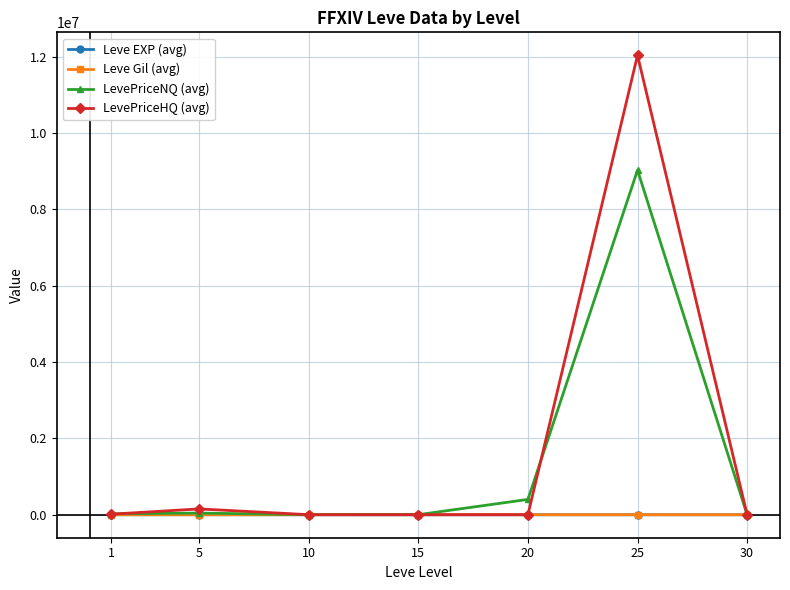

Which series has the largest range (max minus min)?

LevePriceHQ (avg)